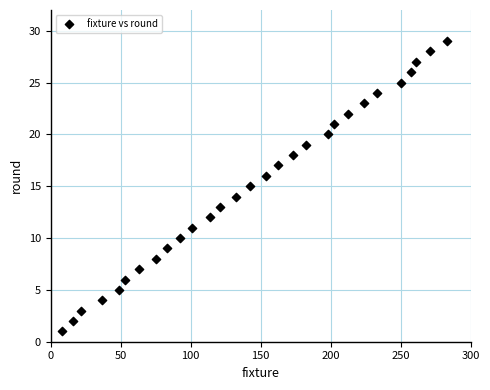

What is the range of Y values (max minus min)?

28